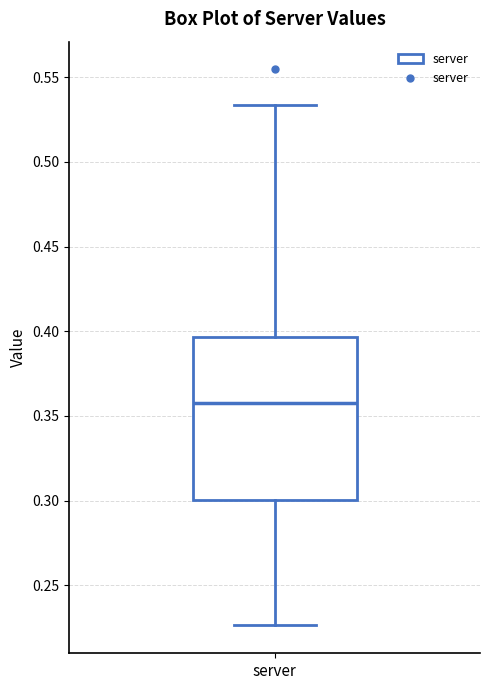

Where does the upper whisker of the box for server end on the y-axis? The values are not printed on the chart, so give them approximately, as read against the axis.

0.535